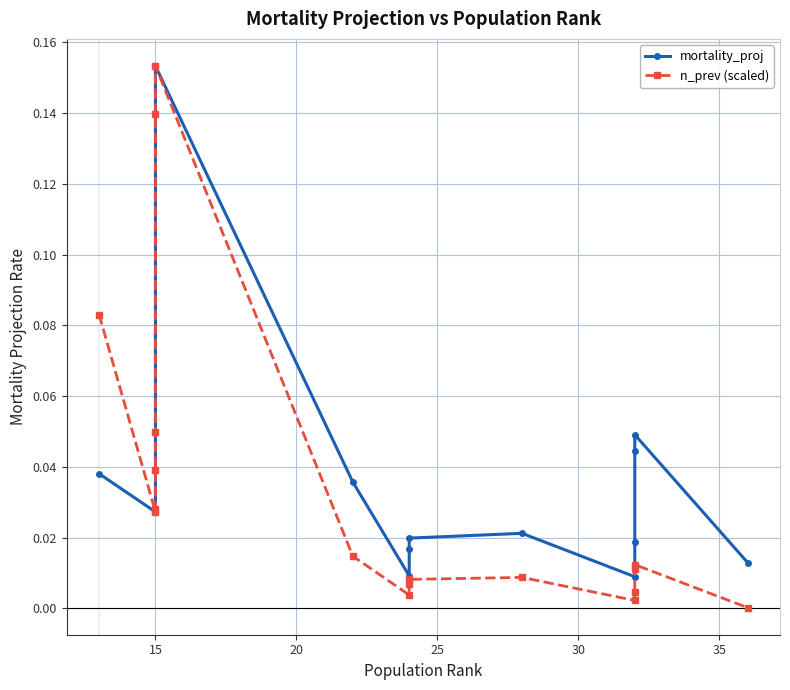

True or false: n_prev (scaled) has more than 0 points higher than both neighbors.

True